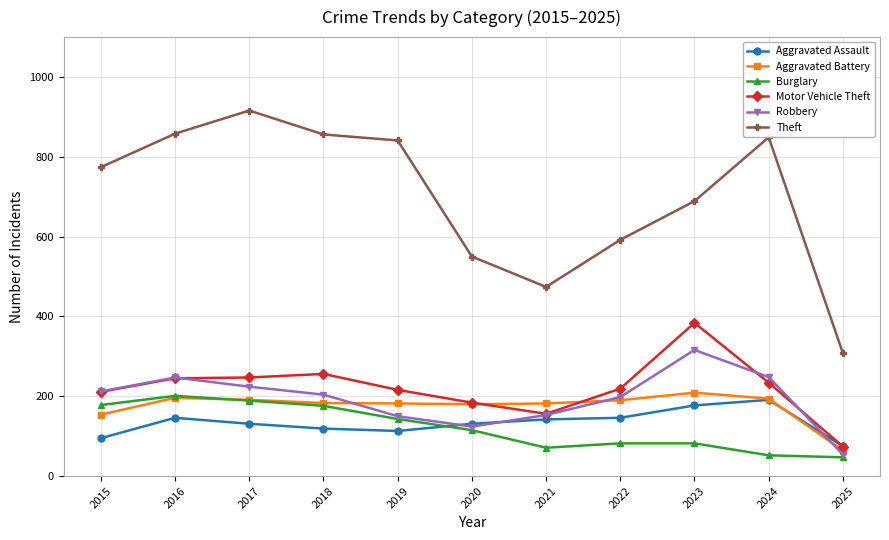

In Robbery, how many points are higher than both neighbors (excluding endpoints)?

2